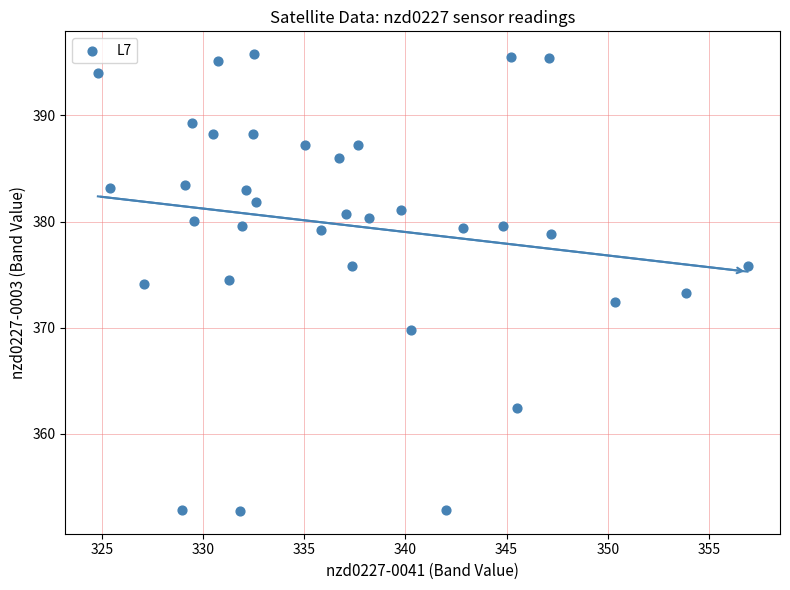

What is the range of X values (max minus min)?

32.1